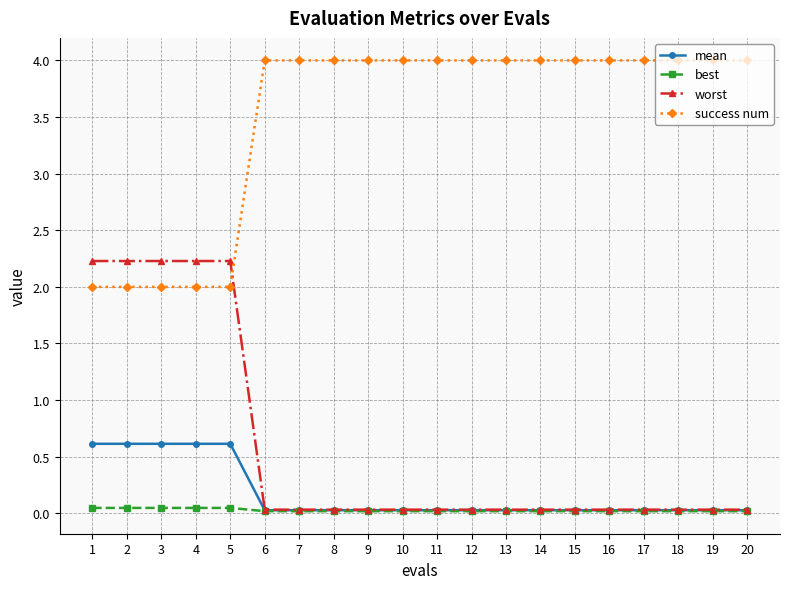

Which series has the largest total across all categories?

success num